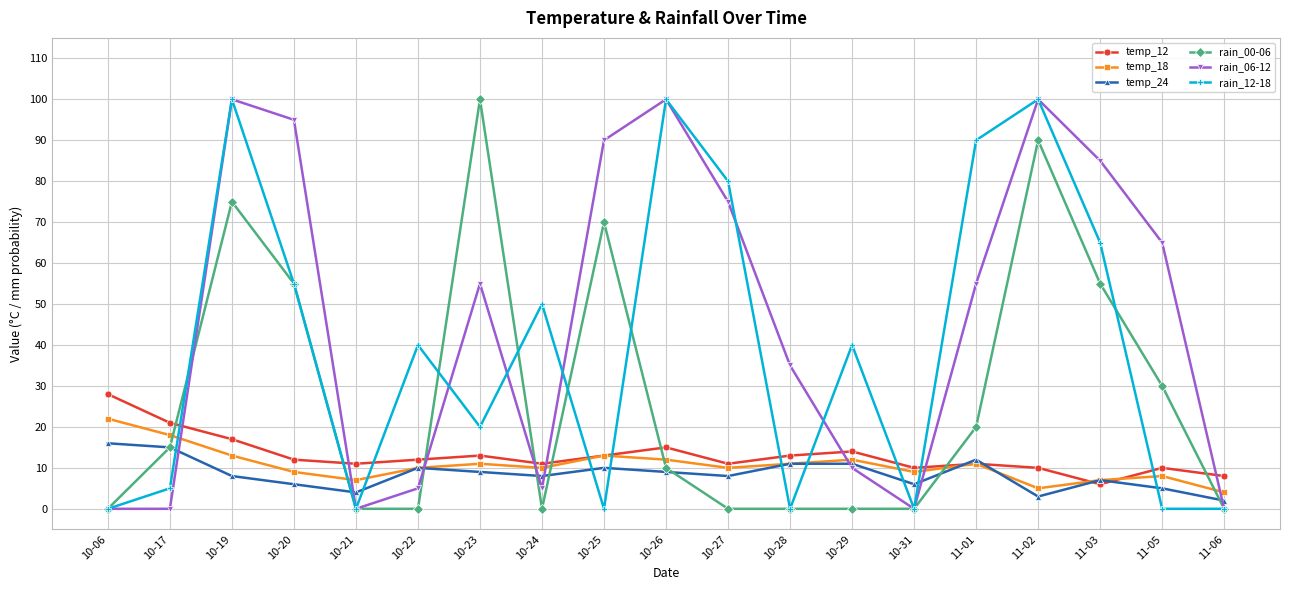

What is the lowest value of the temp_24 series?

2